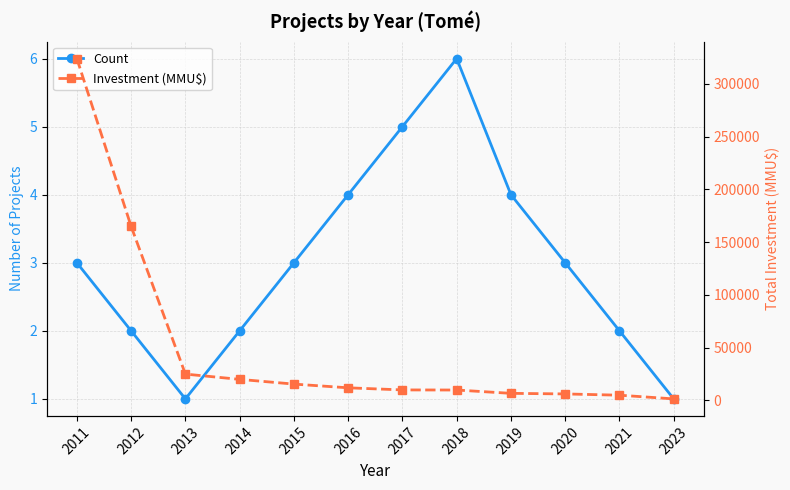

Which has a higher value, 2017 or 2016?

2017